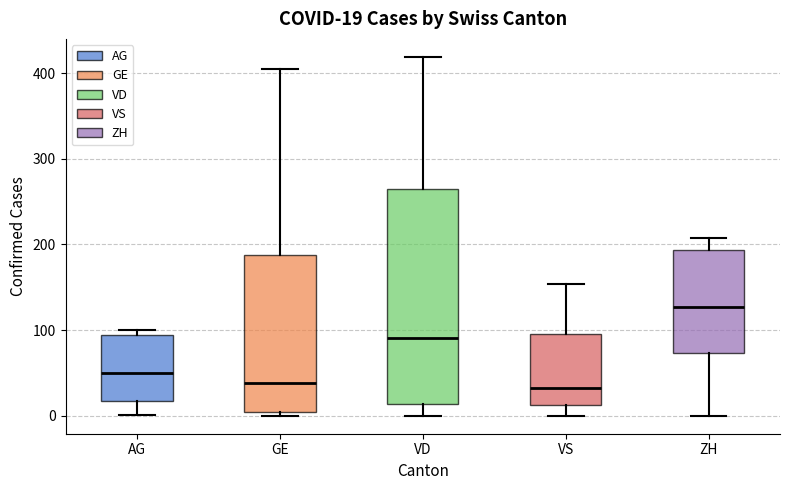

Which box's median line is the highest?

ZH